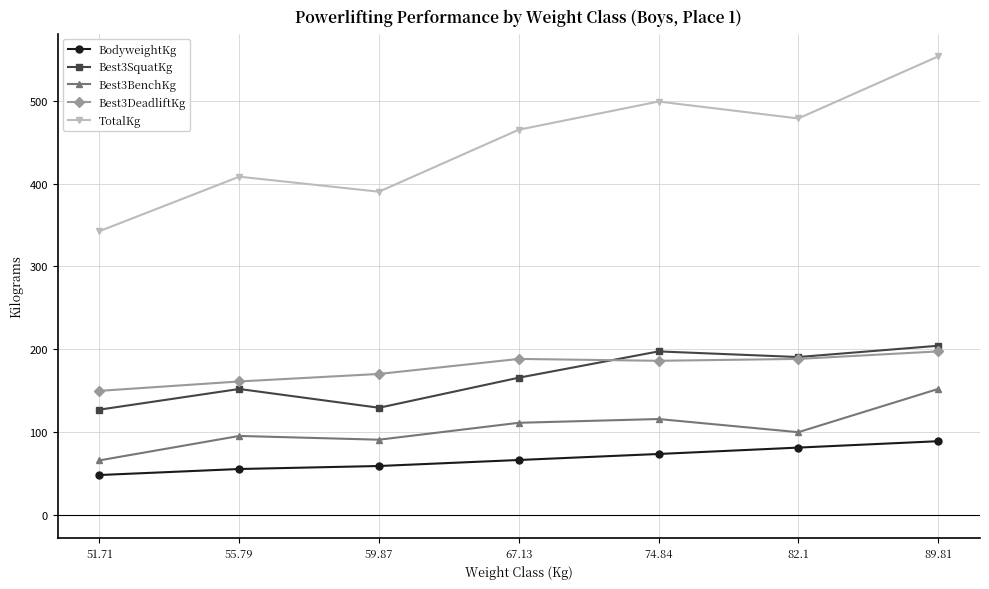

What is the difference between the TotalKg values at 55.79 and 67.13?

56.7